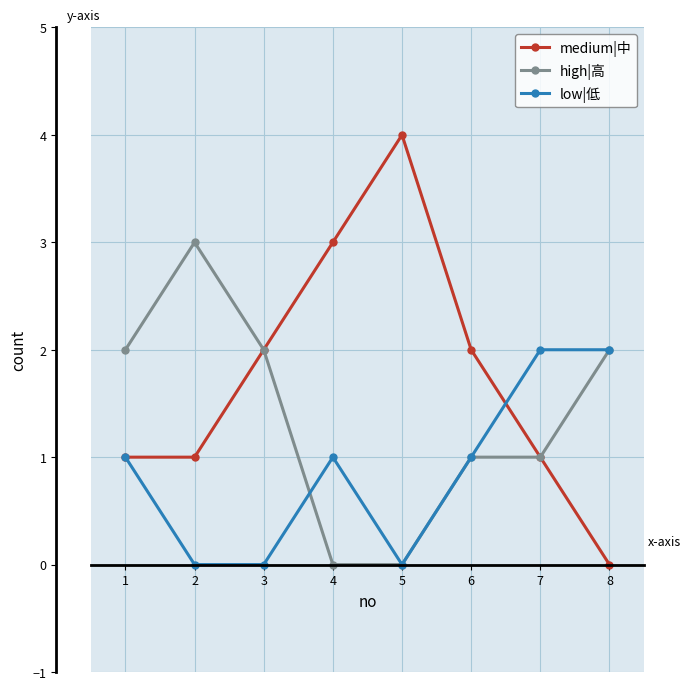

True or false: high|高 and low|低 intersect in this chart.

True